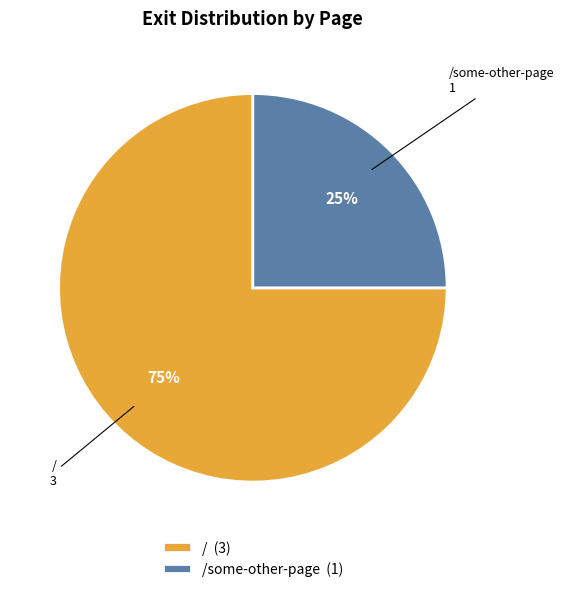

To the nearest percent, what is the average slice percentage?

50%